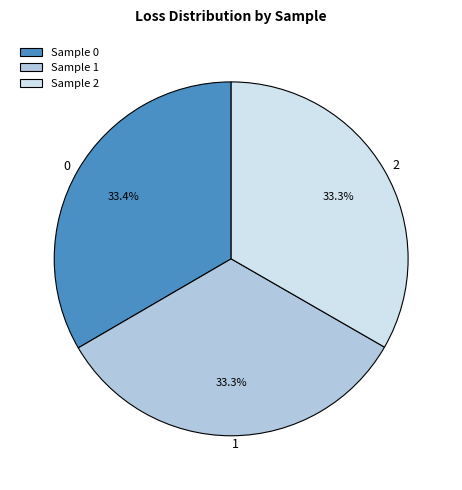

What percentage do 2 and 1 together represent?

66.6%